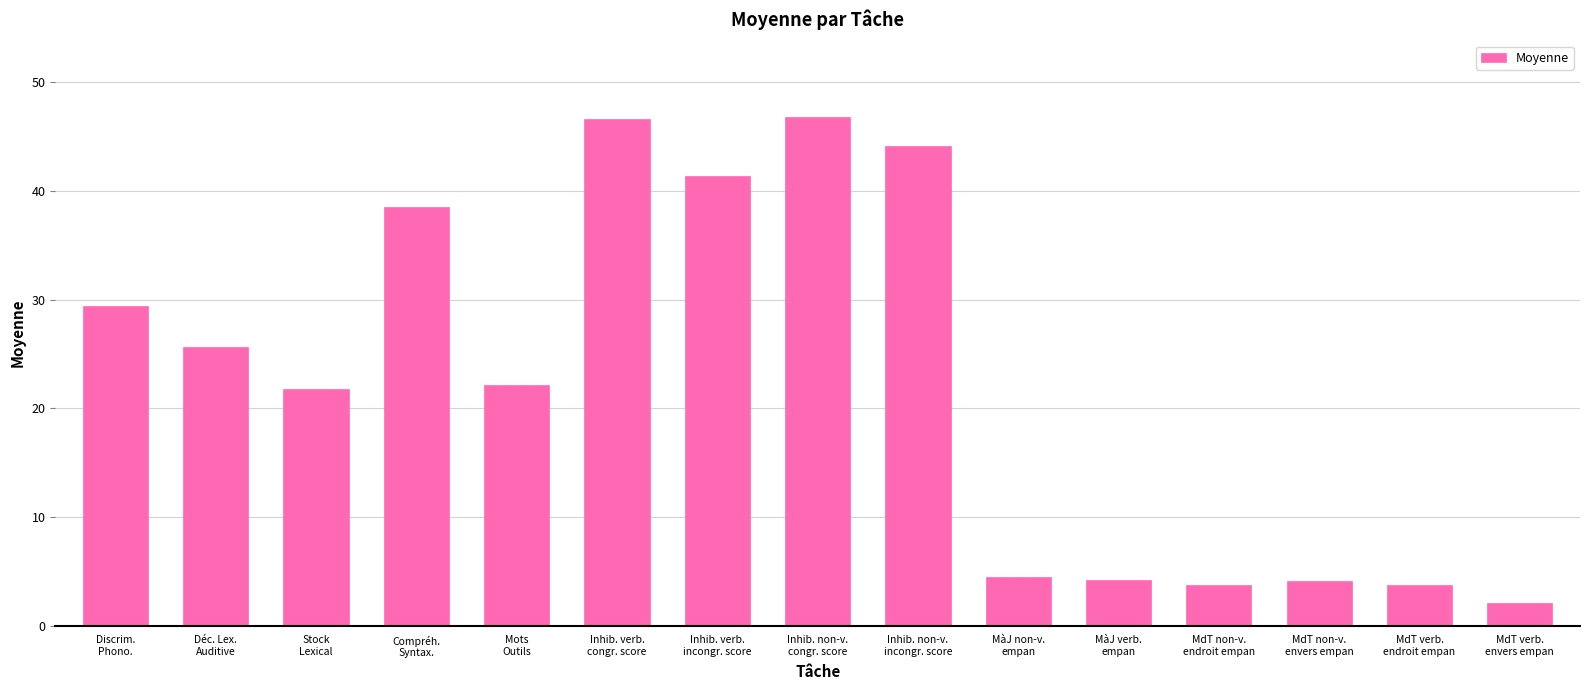

What is the smallest value displayed?

2.1